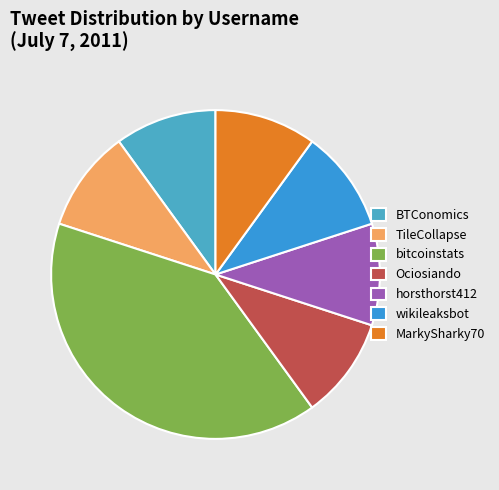

What is the ratio of the value at horsthorst412 to the value at BTConomics?

1.0